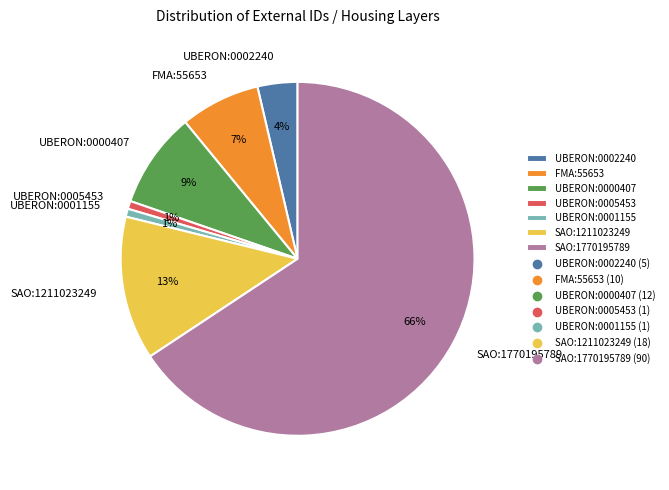

The SAO:1211023249 slice represents 1% of the pie. True or false?

False